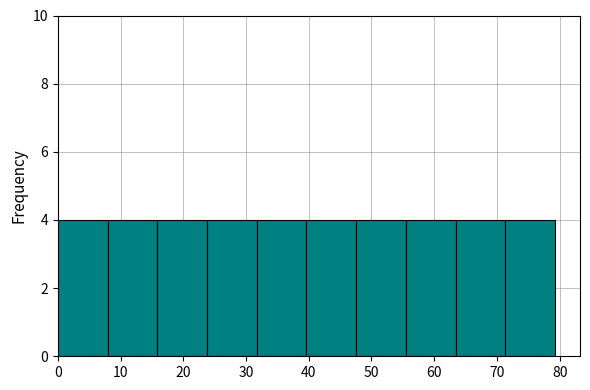

Reading left to right, transcribe this chart: for each bar, give the range it covers on the x-axis and its height. Neither the bar edges nor the heights are printed on the chart, so give them approximately, as read against the axes.

0 to 8: 4
8 to 16: 4
16 to 24: 4
24 to 32: 4
32 to 40: 4
40 to 48: 4
48 to 55: 4
55 to 63: 4
63 to 71: 4
71 to 79: 4